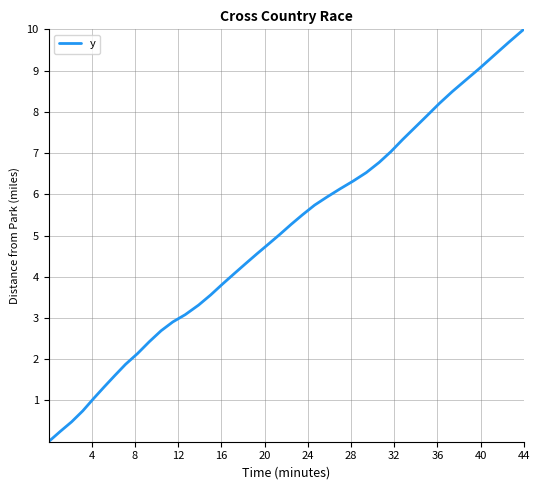

What is the greatest value displayed?

10.0